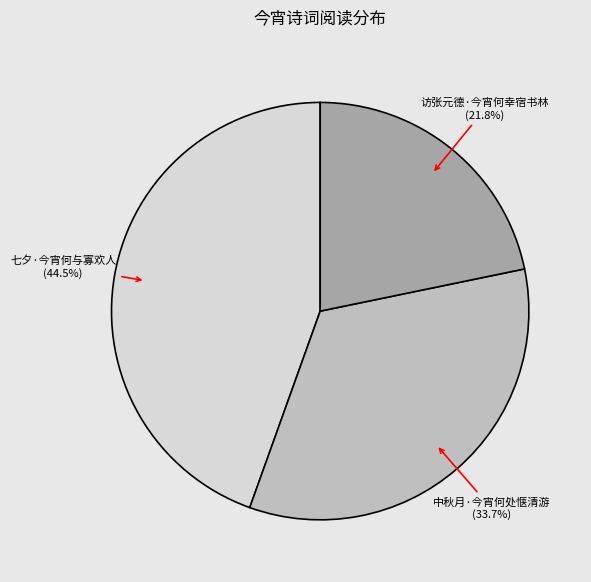

How many slices are in this pie chart?

3